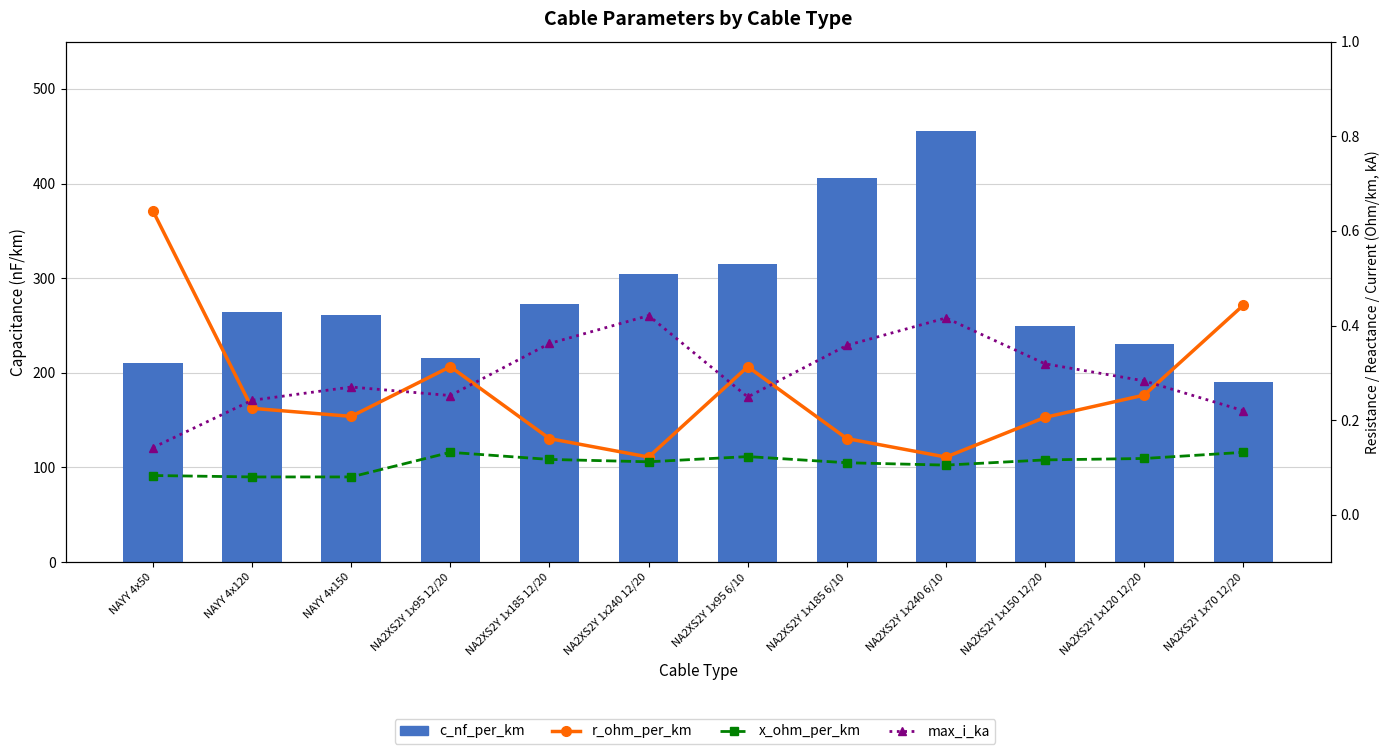

Is the value of r_ohm_per_km at NA2XS2Y 1x185 6/10 greater than the value of max_i_ka at NA2XS2Y 1x240 12/20?

No